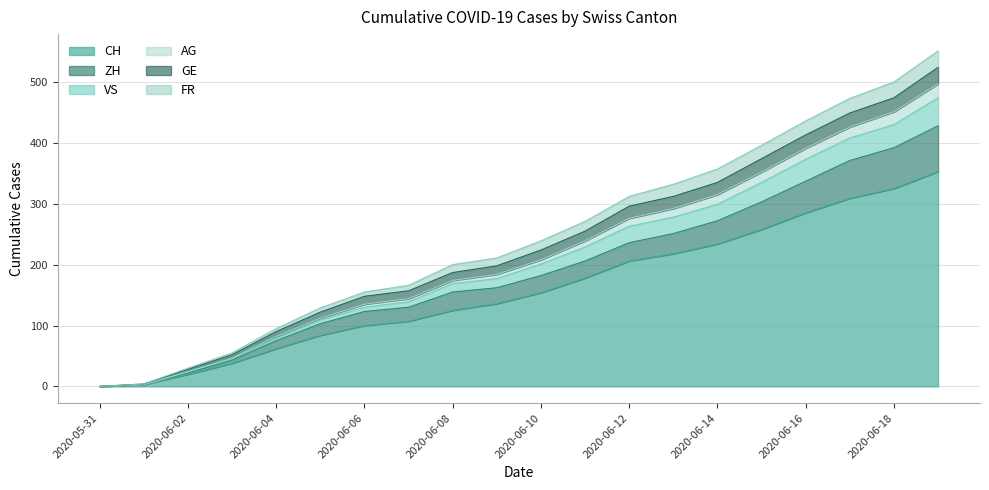

The CH series shows 234 at 2020-06-14. True or false?

True